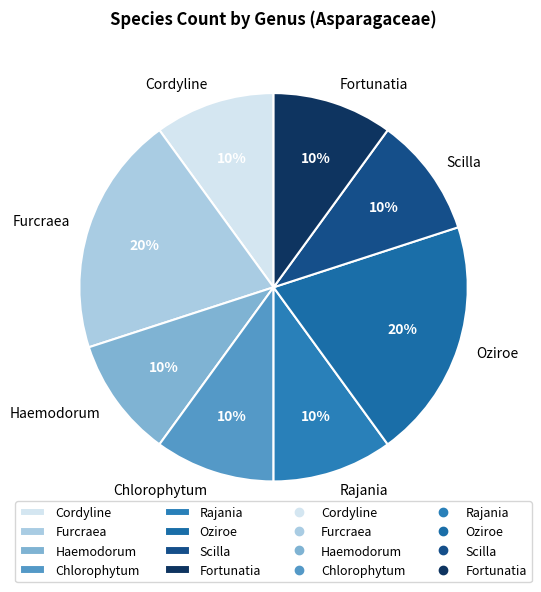

Do Oziroe and Haemodorum together represent more than half of the pie?

No